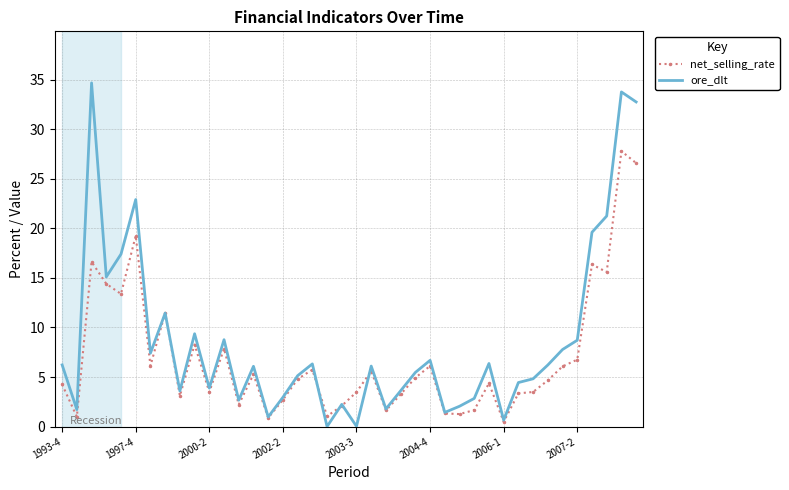

Which series has the largest total across all categories?

ore_dlt